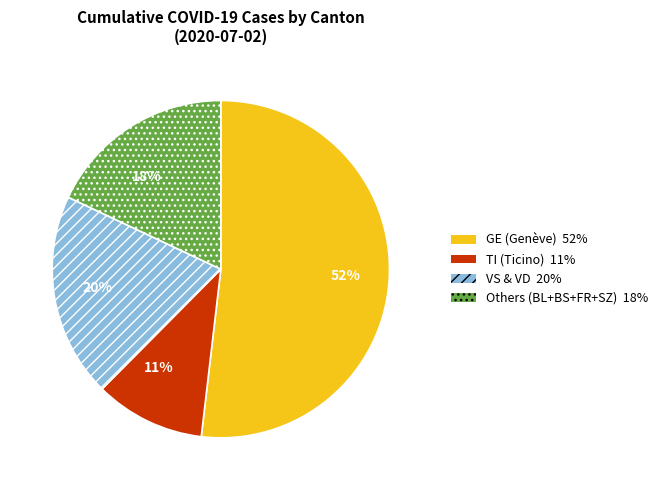

Count the number of slices in the pie.

4